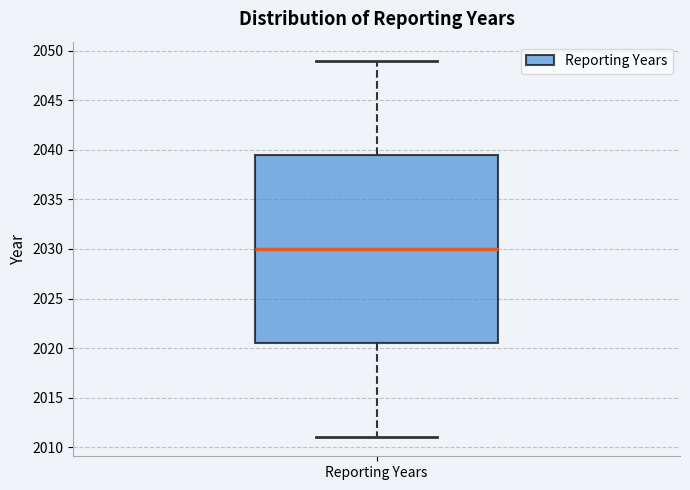

Where is the lower edge of the box for Reporting Years on the y-axis? The values are not printed on the chart, so give them approximately, as read against the axis.

2020.5